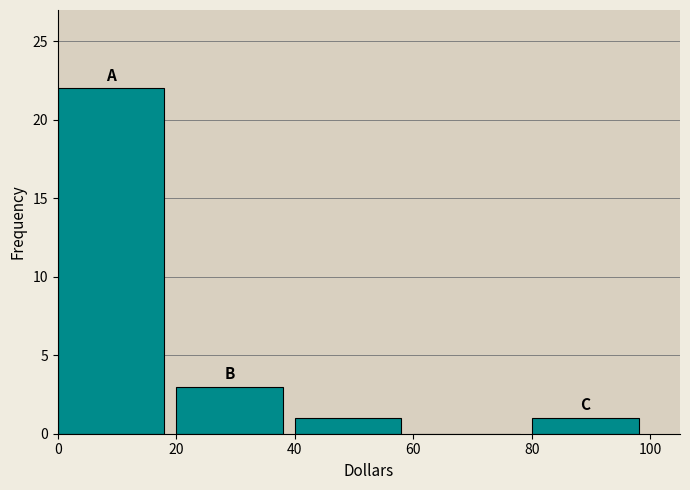

What is the height of the bar covering 20 to 40 on the x-axis? The values are not printed on the chart, so give them approximately, as read against the axis.

3